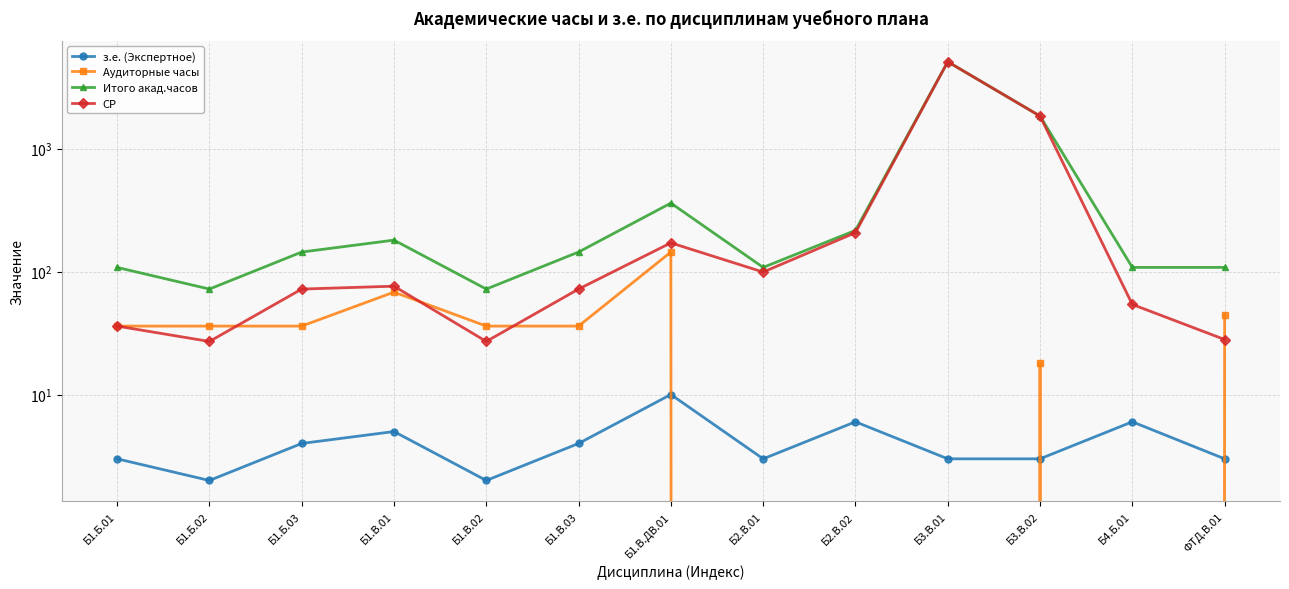

Reading left to right, extract all data points from this chart.

з.е. (Экспертное): 3	2	4	5	2	4	10	3	6	3	3	6	3
Аудиторные часы: 36	36	36	68	36	36	144	0	0	0	18	0	44
Итого акад.часов: 108	72	144	180	72	144	360	108	216	5076	1836	108	108
СР: 36	27	72	76	27	72	171	99	207	5076	1836	54	28